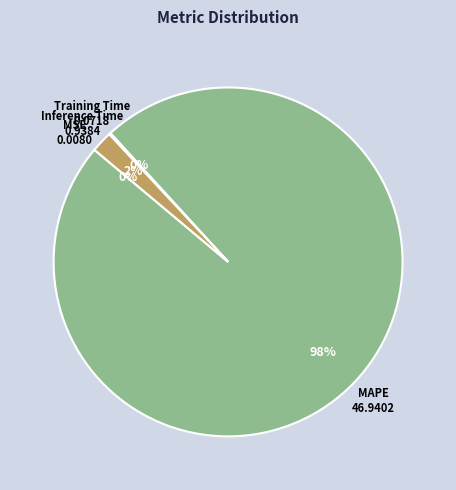

Which slice represents more than half of the pie?

MAPE